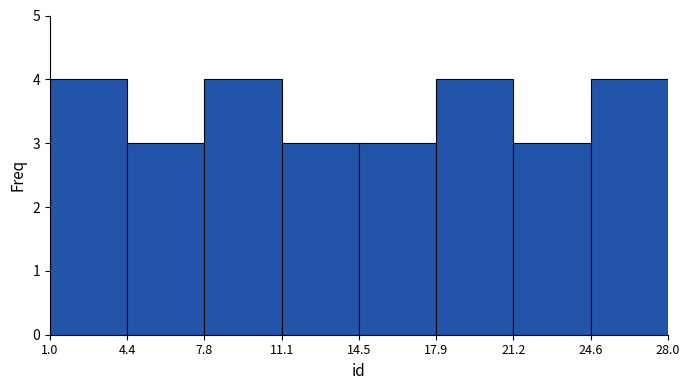

How tall is the bar that spans 11.1 to 14.5 on the x-axis? The values are not printed on the chart, so give them approximately, as read against the axis.

3